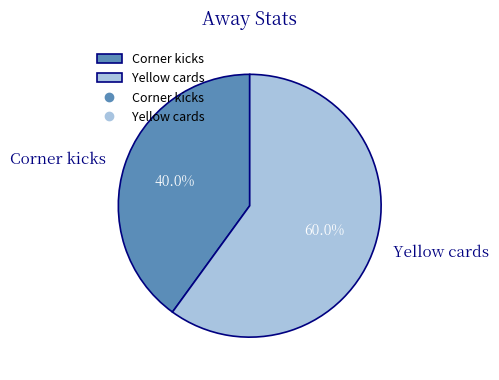

Rank the categories by value from lowest to highest.

Corner kicks, Yellow cards